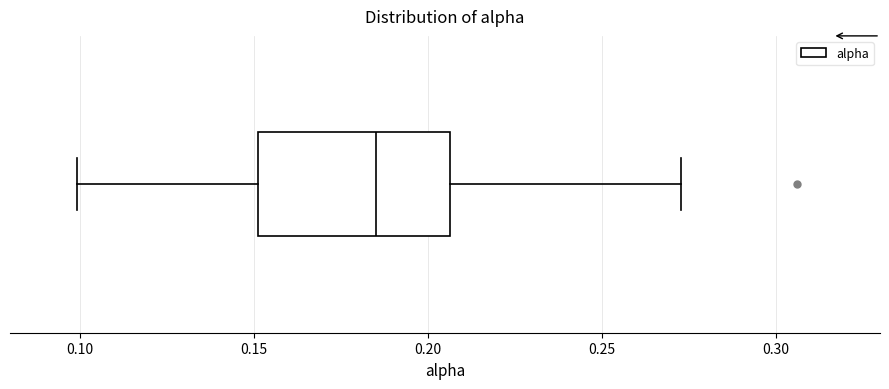

Transcribe this box plot: give where the median line is, the range the box spans, and where the two whiskers end, as read against the x-axis. The values are not printed on the chart, so give them approximately, as read against the axis.

median 0.185, box 0.150 to 0.205, whiskers 0.100 to 0.275